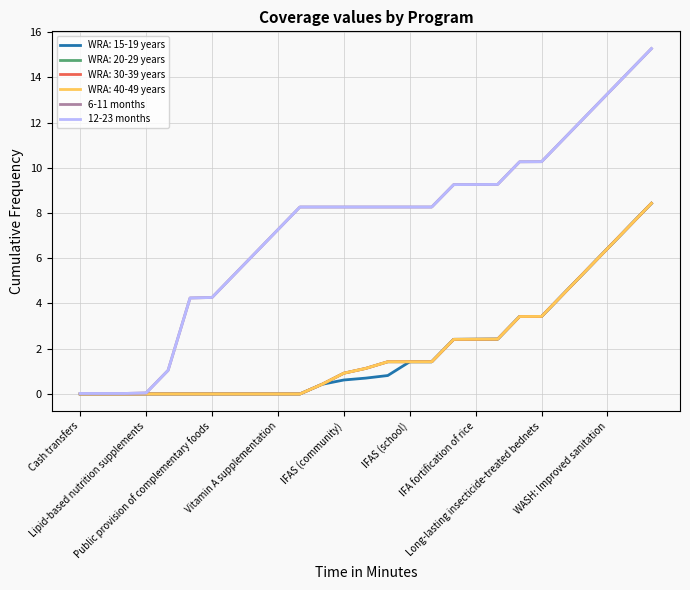

Does the chart have visible grid lines?

Yes